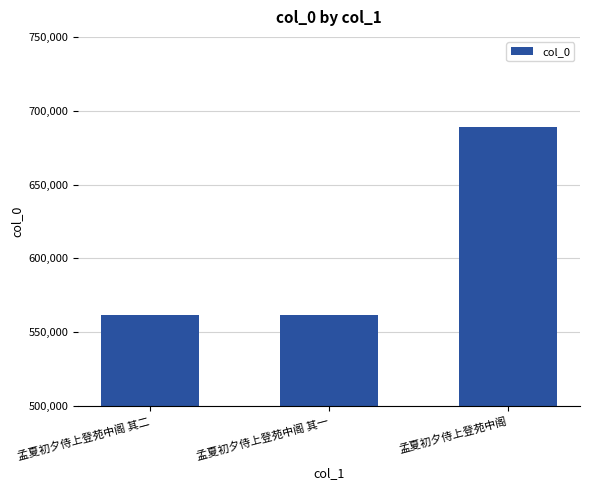

Where is the data nearest to the value 625196?

孟夏初夕侍上登苑中阁 其二